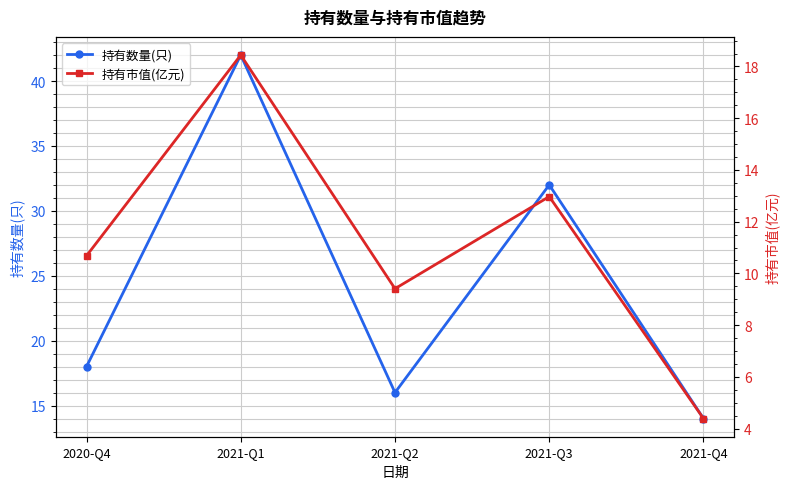

Is this an area chart (filled region under the line)?

No